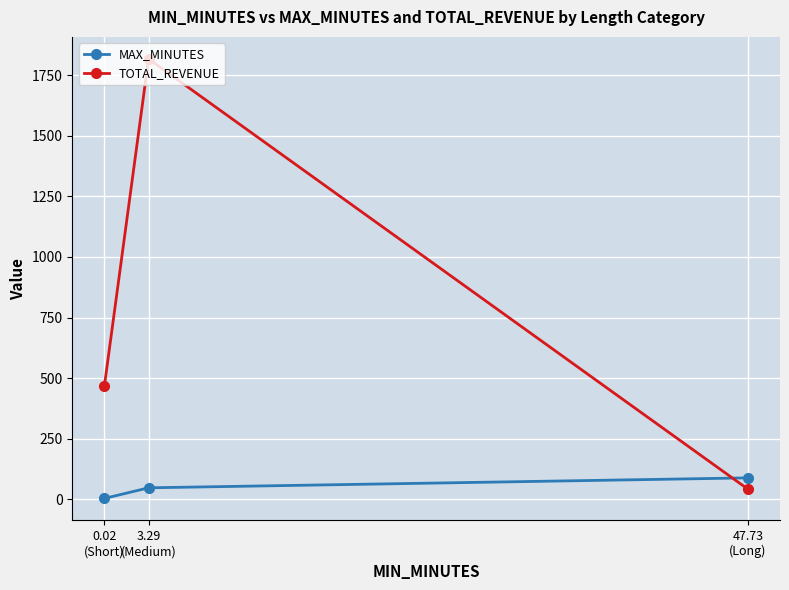

Which series has the largest total across all categories?

TOTAL_REVENUE